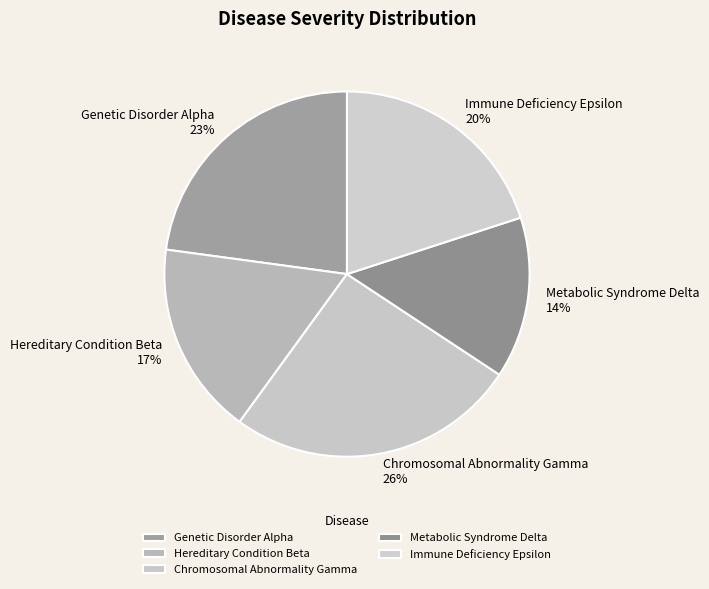

Combined, do Genetic Disorder Alpha and Immune Deficiency Epsilon account for over 50%?

No